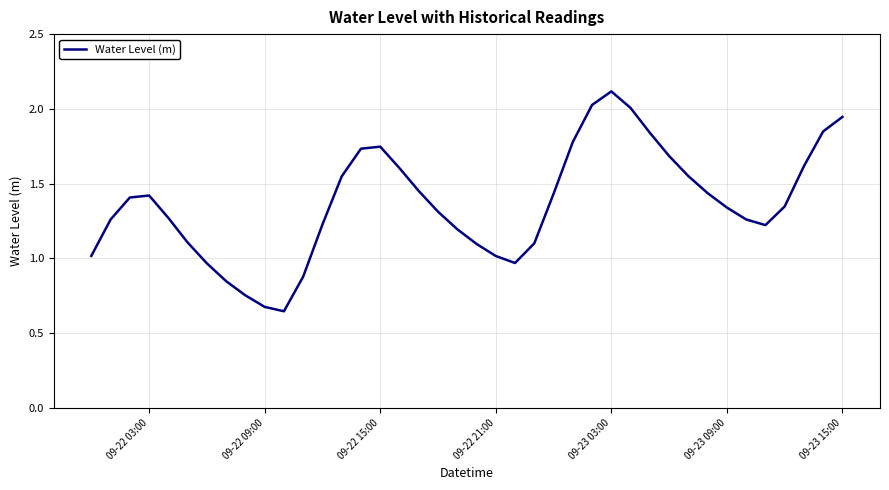

Does the chart have visible grid lines?

Yes